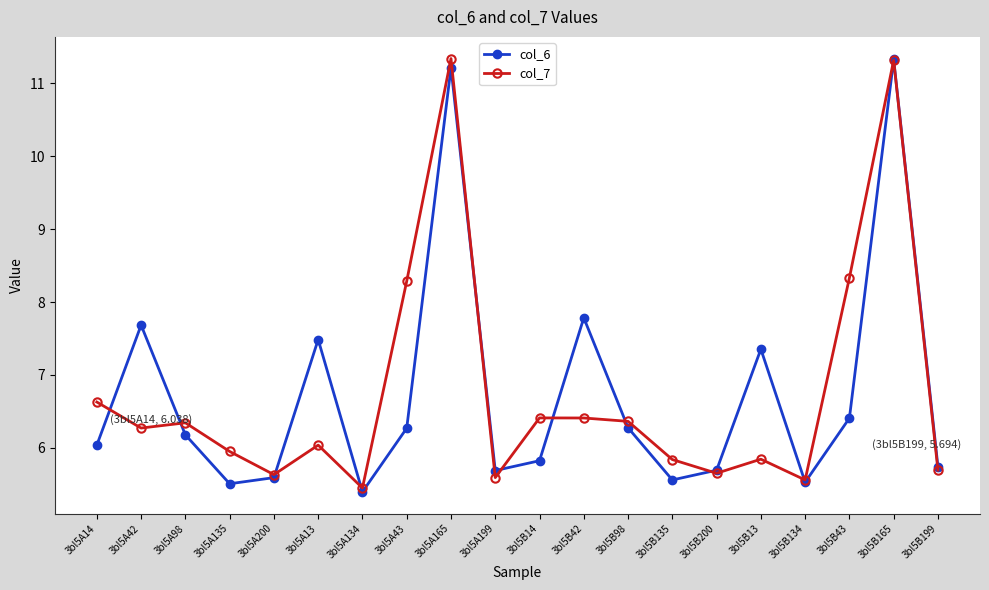

At 3bl5A43, list the series in order from largest to smallest.

col_7, col_6